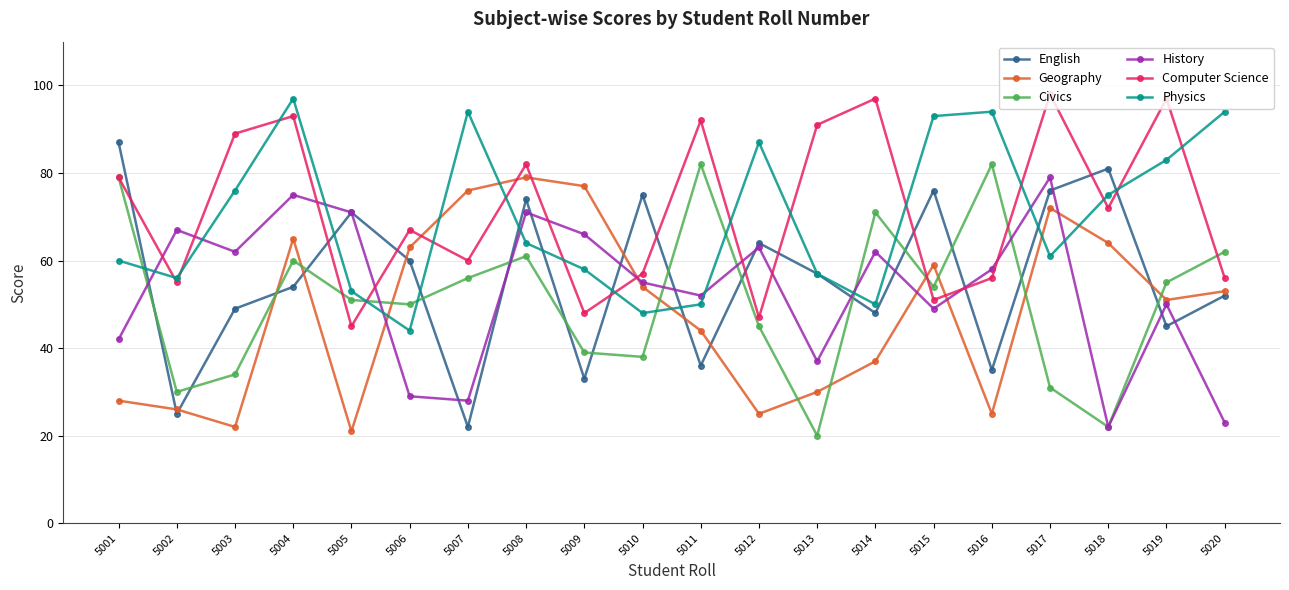

What is the sum of the Physics values at 5019 and 5020?

177